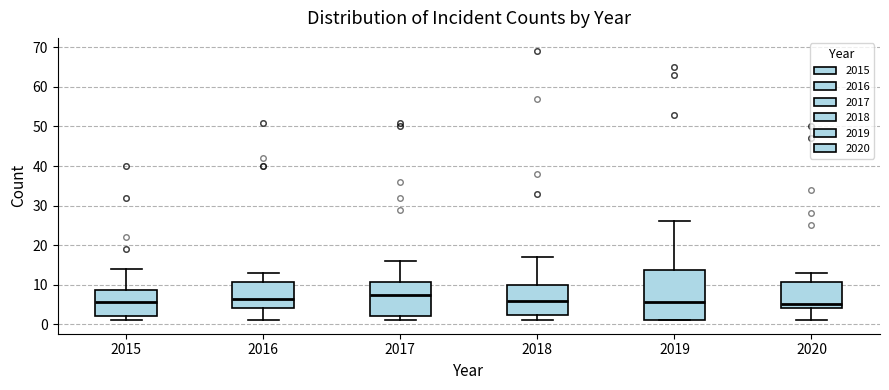

Where does the lower whisker of the box at x = 2016 end on the y-axis? The values are not printed on the chart, so give them approximately, as read against the axis.

1